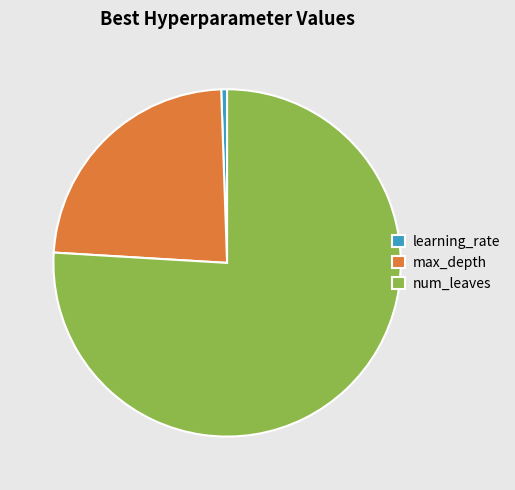

The num_leaves slice represents 76% of the pie. True or false?

True